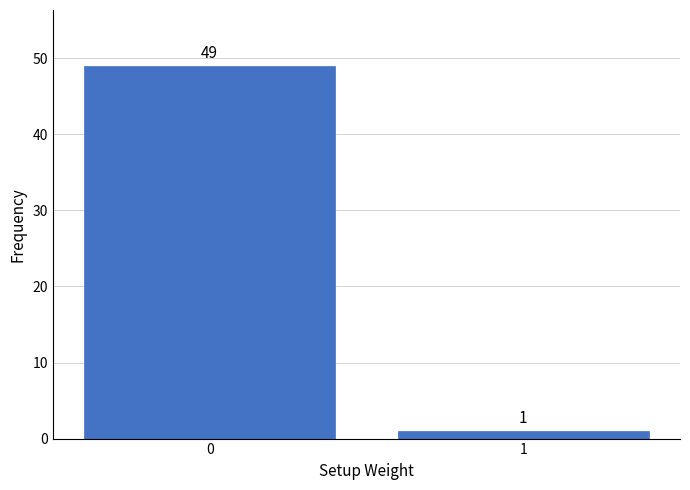

Reading right to left, extract all data points from this chart.

1=1	0=49